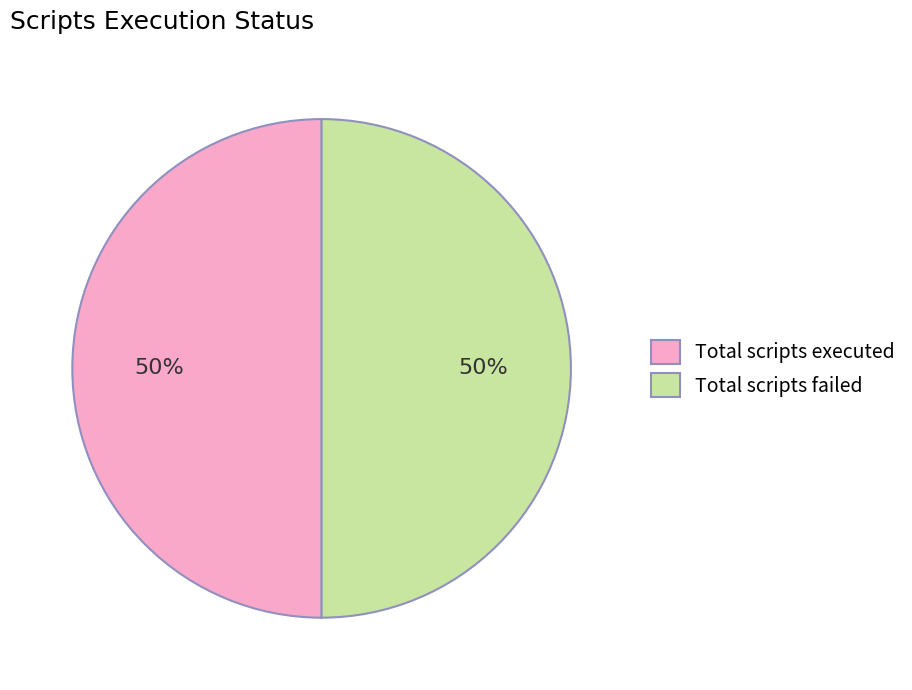

Do Total scripts executed and Total scripts failed together represent more than half of the pie?

Yes